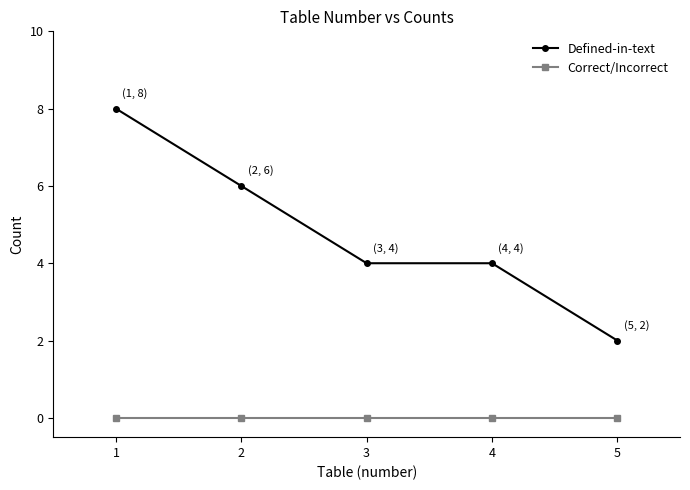

Which series has the largest total across all categories?

Defined-in-text